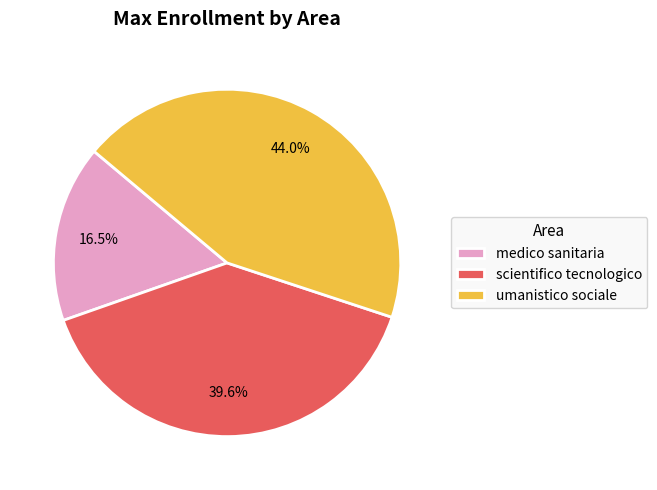

What percentage do umanistico sociale and scientifico tecnologico together represent?

83.5%